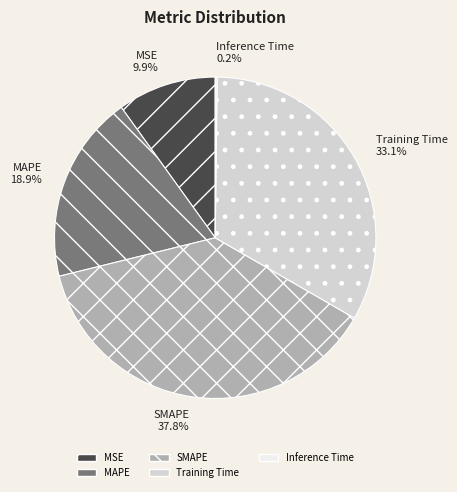

Is it true that Training Time is 33% of the pie?

True